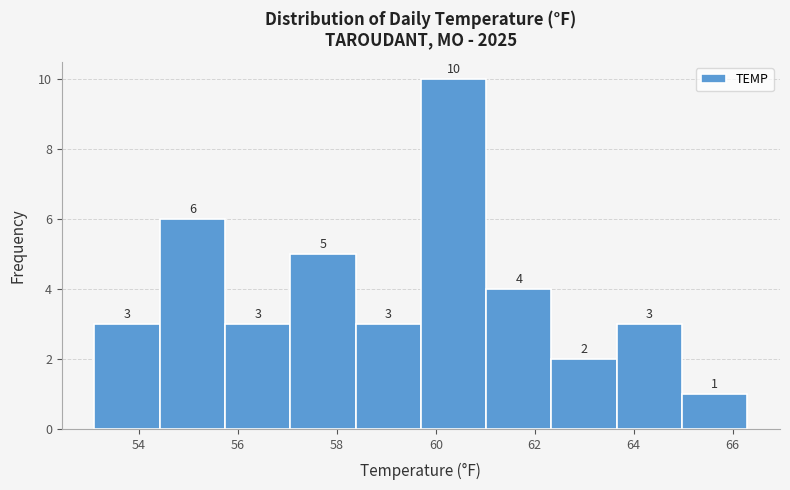

Reading left to right, list every bar in this chart as the range it spans on the x-axis followed by its height. The bar edges are not printed on the chart, so give them approximately, as read against the axis.

53.10 to 54.42: 3
54.42 to 55.74: 6
55.74 to 57.06: 3
57.06 to 58.38: 5
58.38 to 59.70: 3
59.70 to 61.02: 10
61.02 to 62.34: 4
62.34 to 63.66: 2
63.66 to 64.98: 3
64.98 to 66.30: 1